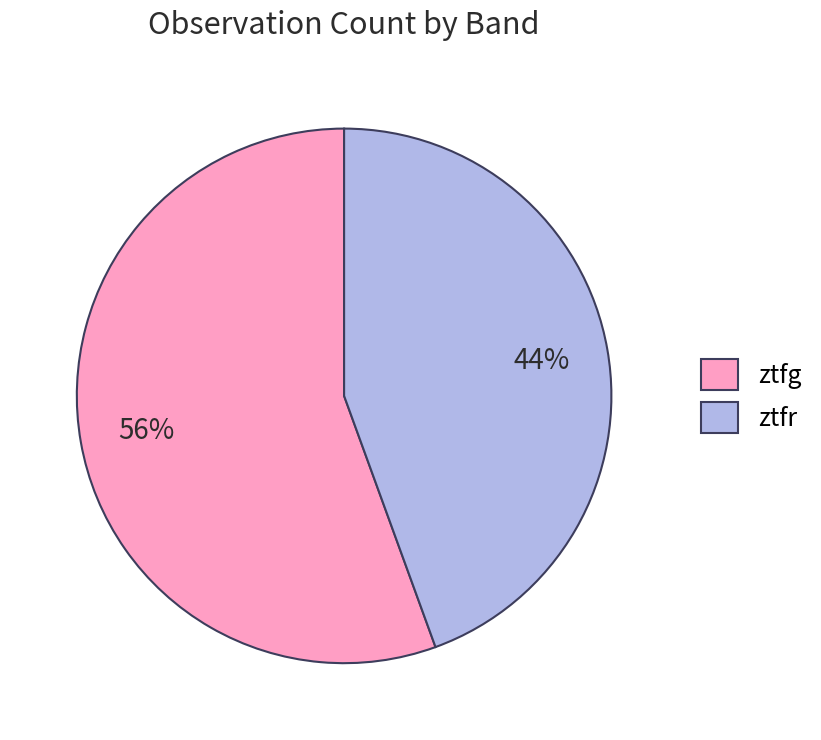

Which category accounts for the majority?

ztfg